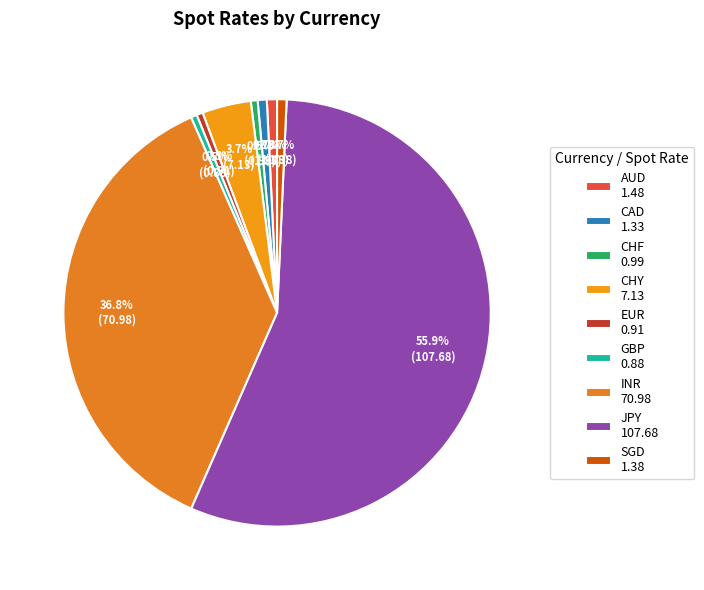

Does CHY represent more than half of the total?

No